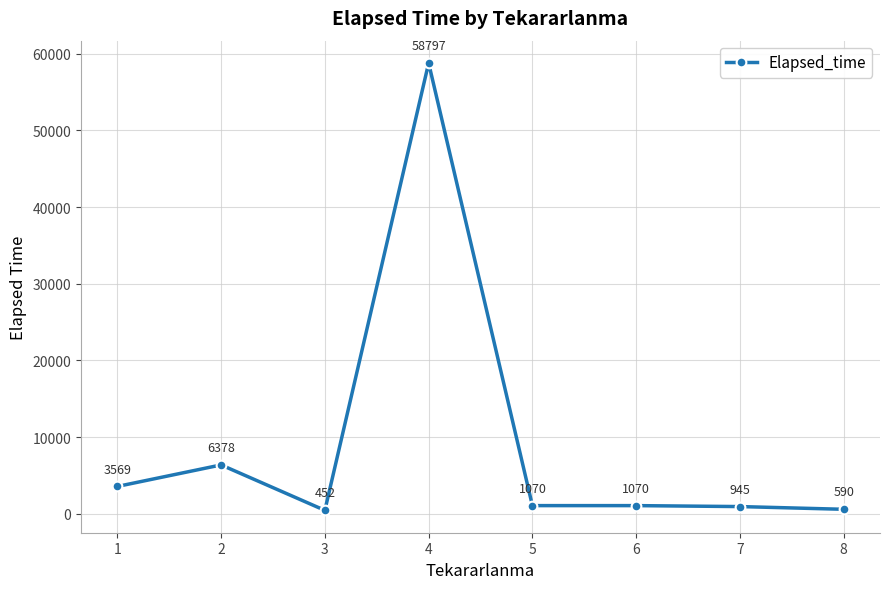

True or false: the data has more than 0 interior local peaks.

True